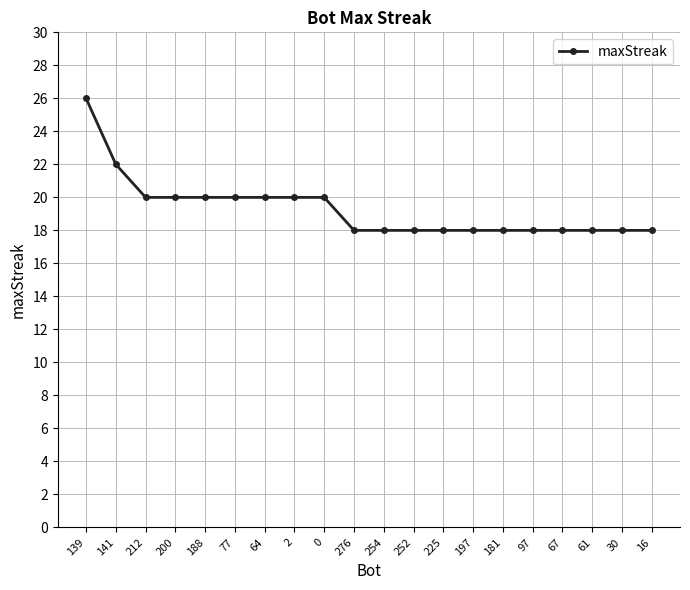

What is the difference between the values at 16 and 141?

4